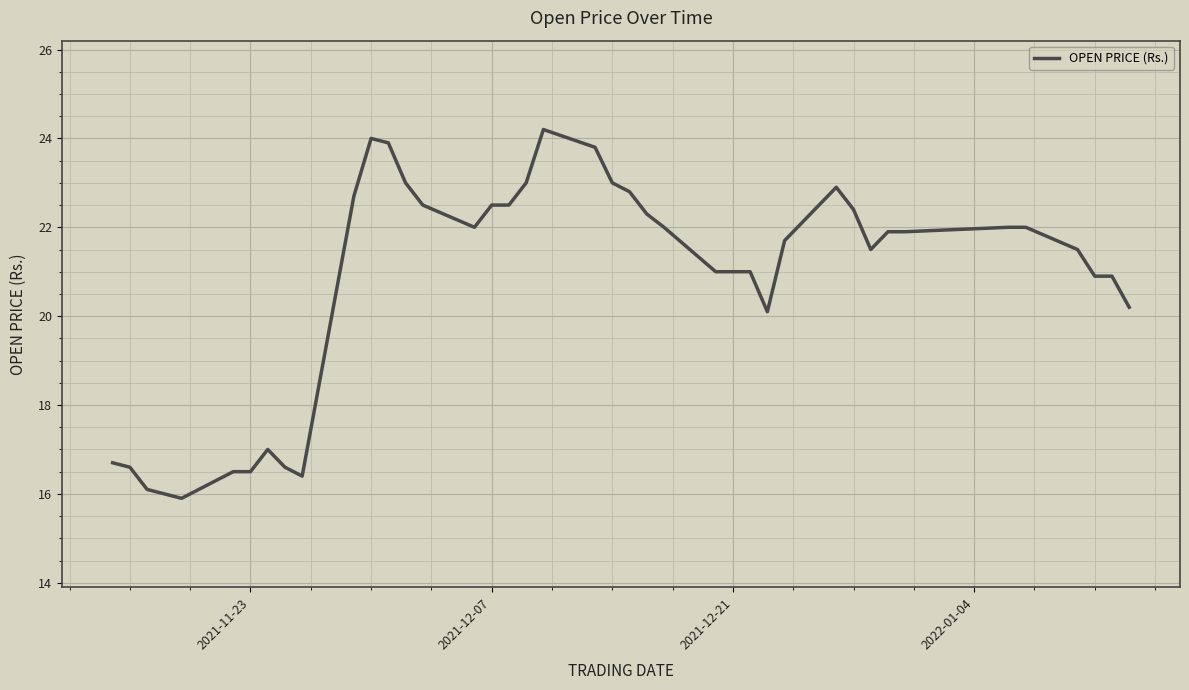

What is the maximum value shown in the chart?

24.2